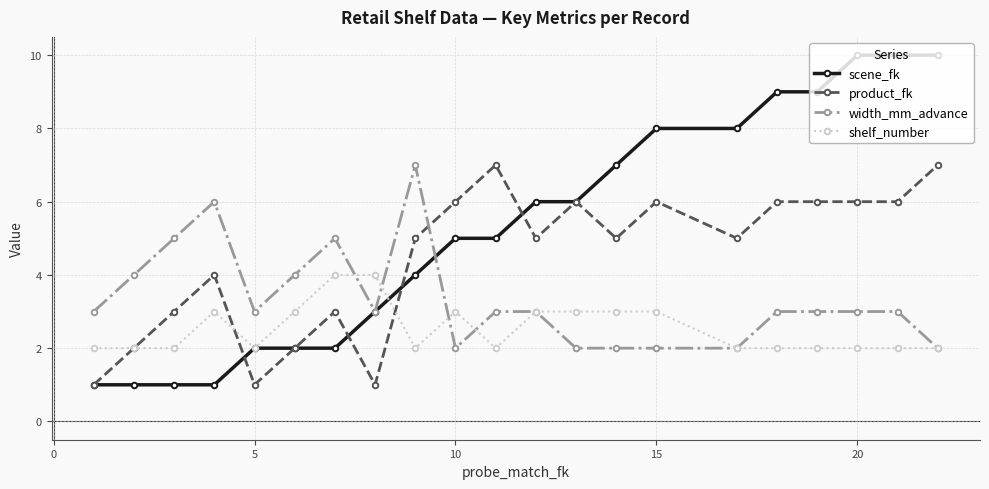

Rank the series by their average value, from lowest to highest.

shelf_number, width_mm_advance, product_fk, scene_fk